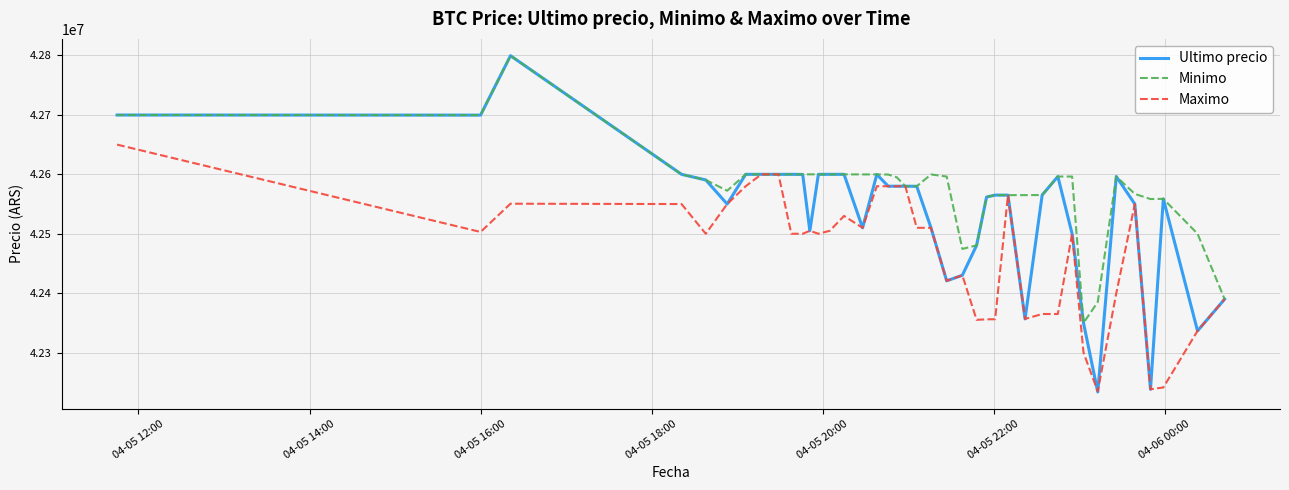

What is the minimum value shown in the chart?

42233851